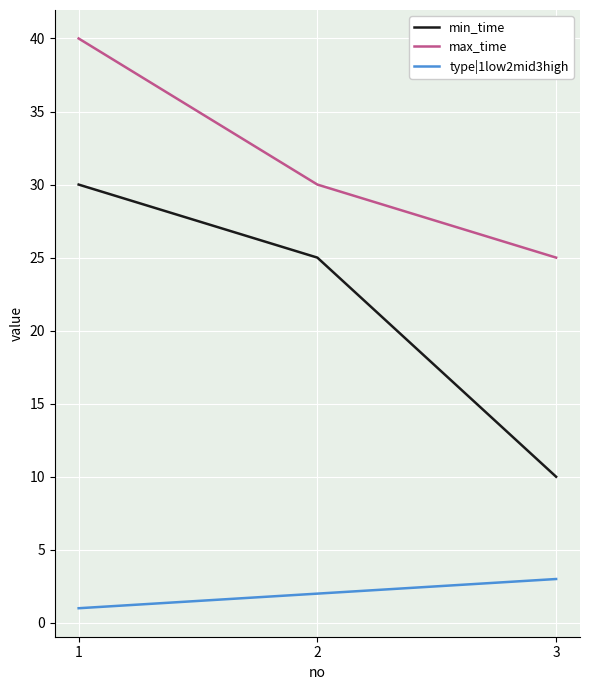

Reading right to left, what are all the values shown in this chart?

min_time: 10	25	30
max_time: 25	30	40
type|1low2mid3high: 3	2	1